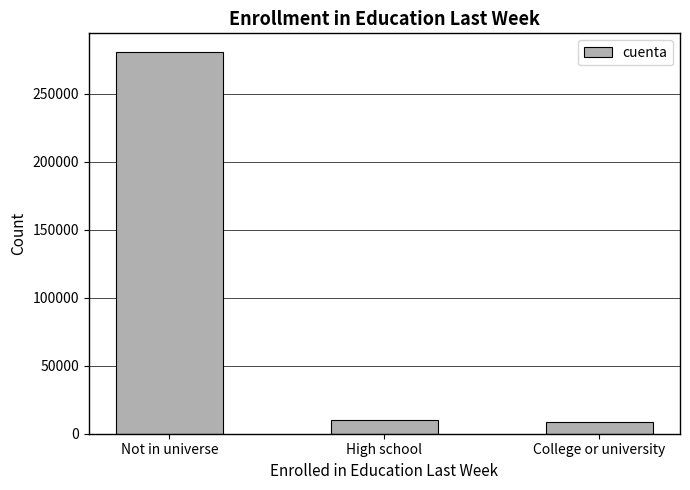

What is the difference between the maximum and minimum values?

271847